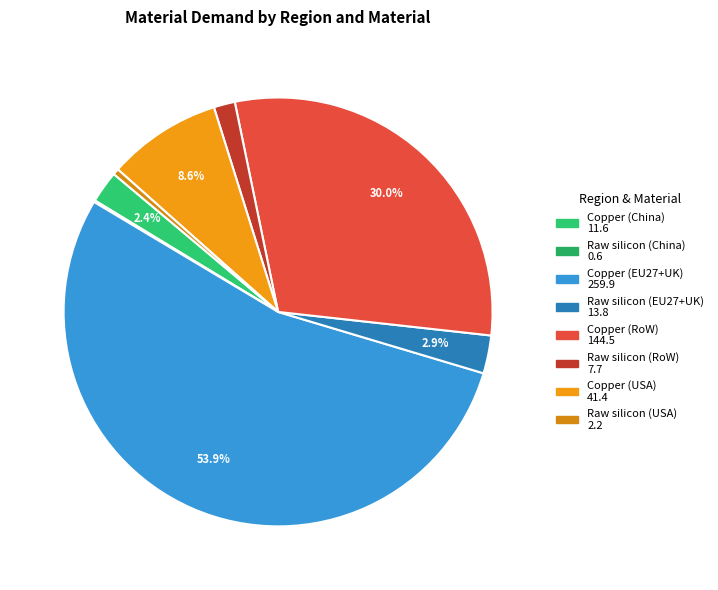

Which category has the biggest portion of the pie?

Copper (EU27+UK)